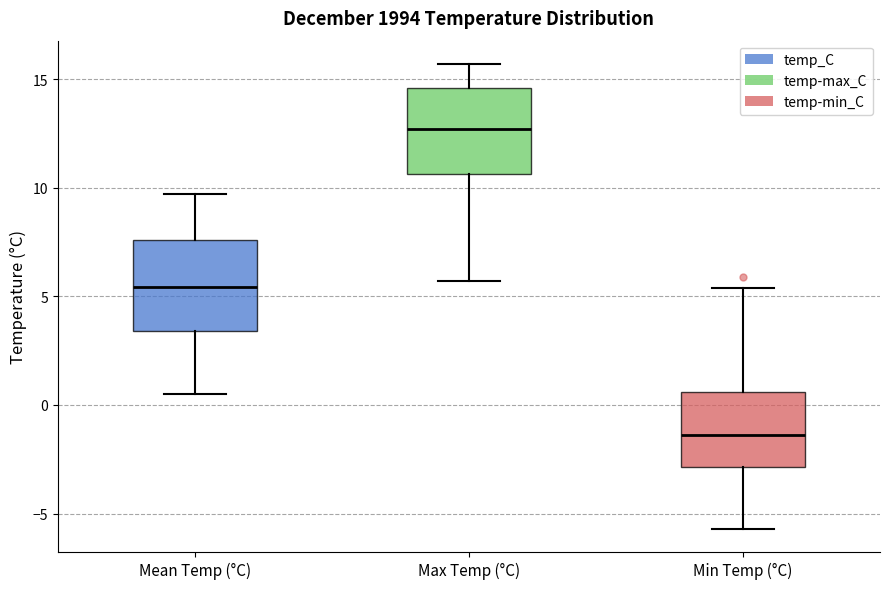

Reading left to right, read every box against the y-axis: the position of its median line, the range the box covers, and the ends of its whiskers. The values are not printed on the chart, so give them approximately, as read against the axis.

Mean Temp (°C): median 5.5, box 3.5 to 7.5, whiskers 0.5 to 9.5
Max Temp (°C): median 12.5, box 10.5 to 14.5, whiskers 5.5 to 15.5
Min Temp (°C): median -1.5, box -3.0 to 0.5, whiskers -5.5 to 5.5